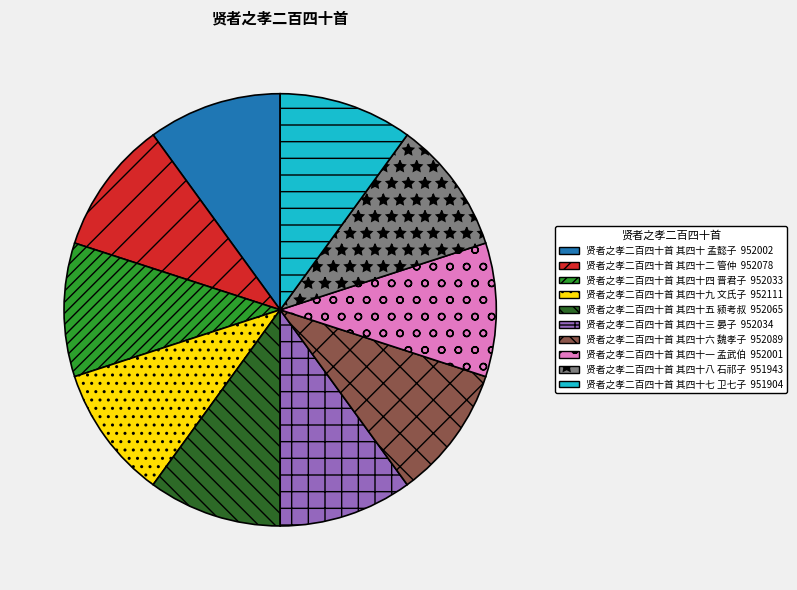

Is the sum of 贤者之孝二百四十首 其四十九 文氏子 and 贤者之孝二百四十首 其四十八 石祁子 greater than half?

No